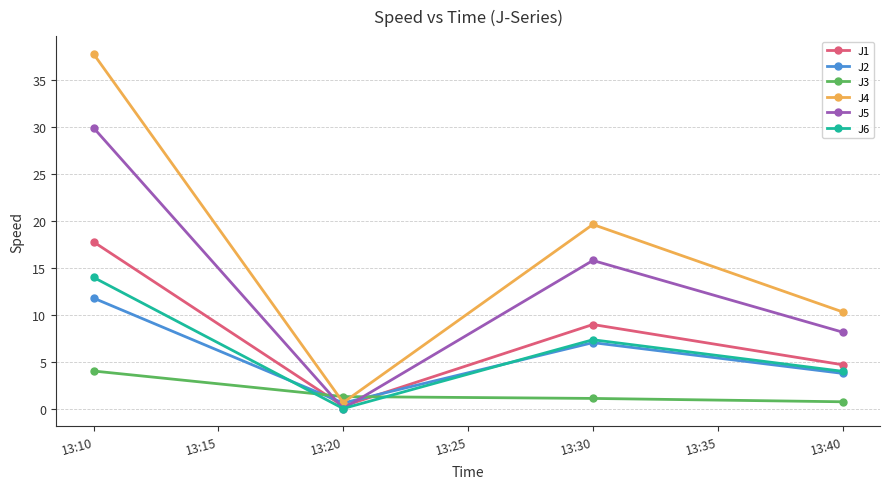

How many interior local valleys does the J6 series have?

1